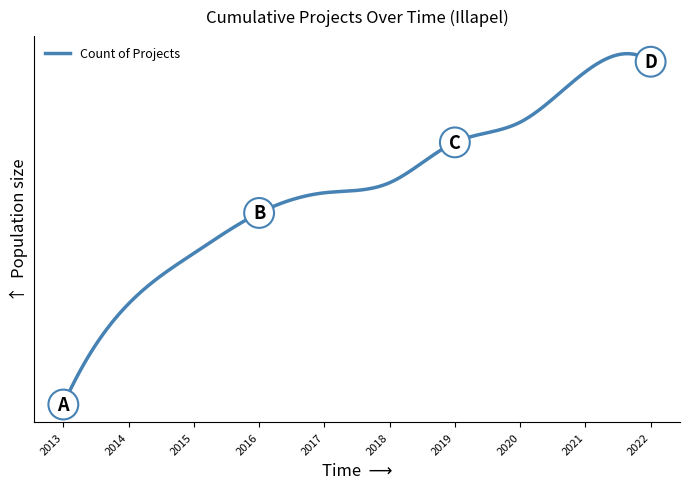

Does the chart have visible grid lines?

No